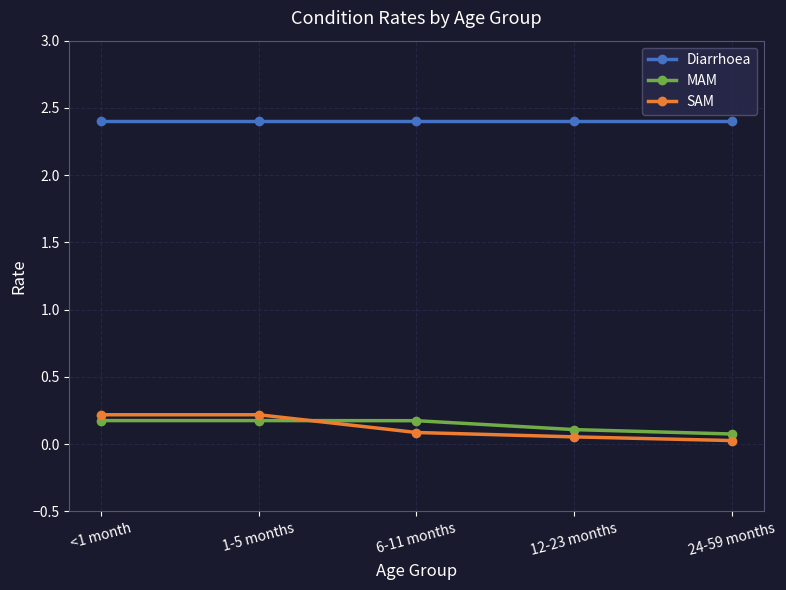

At which label does MAM reach its minimum?

24-59 months